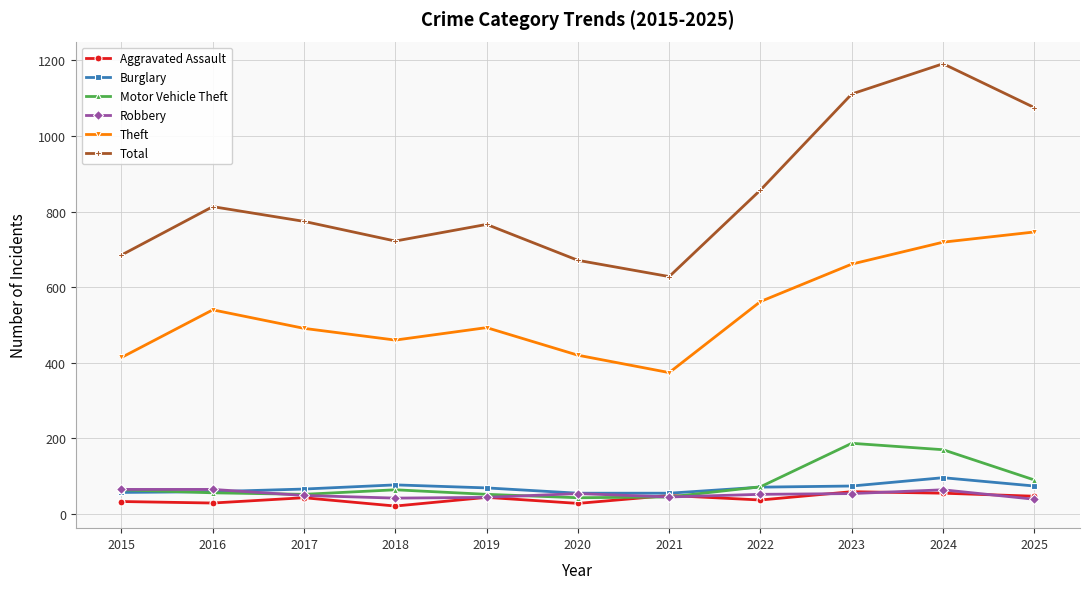

Read the Motor Vehicle Theft value at 2024.

170